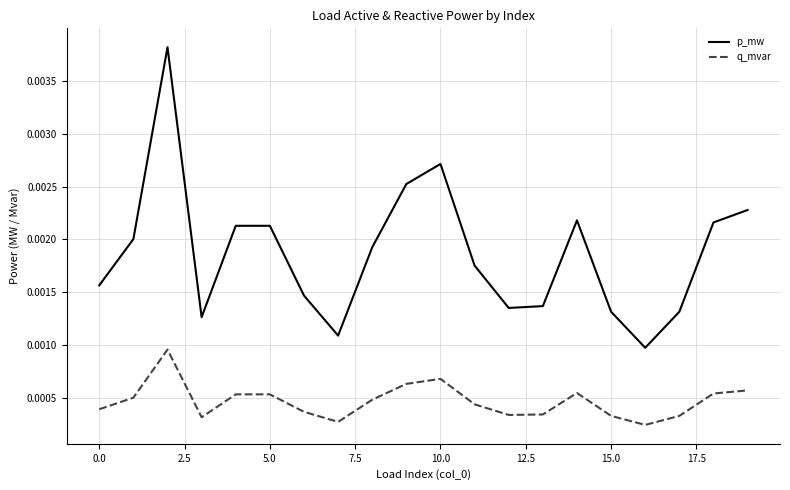

In q_mvar, how many points are higher than both neighbors (excluding endpoints)?

4